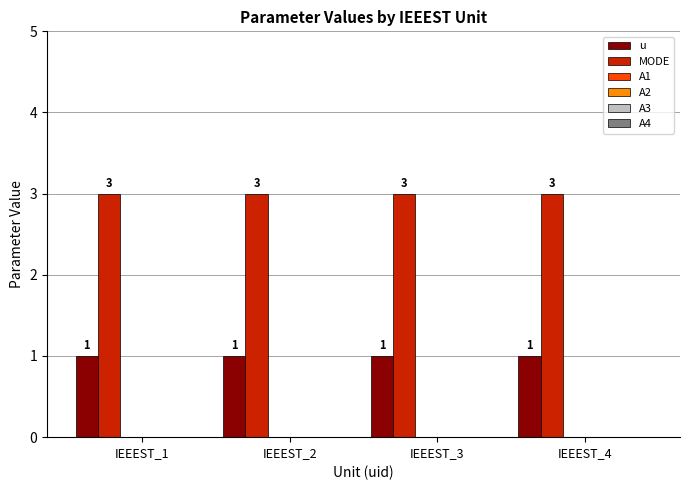

What is the greatest value displayed?

3